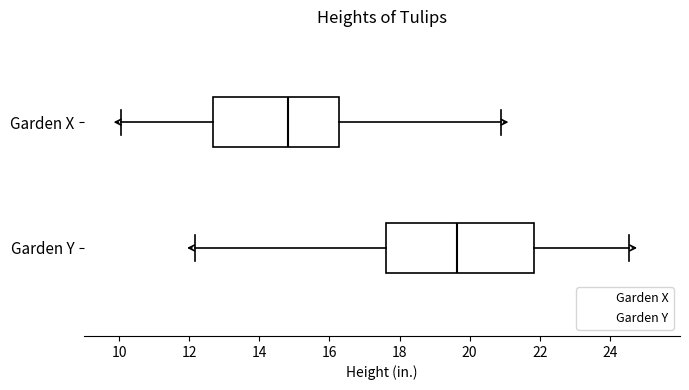

Comparing the boxes themselves (not the whiskers), which one is the widest?

Garden Y